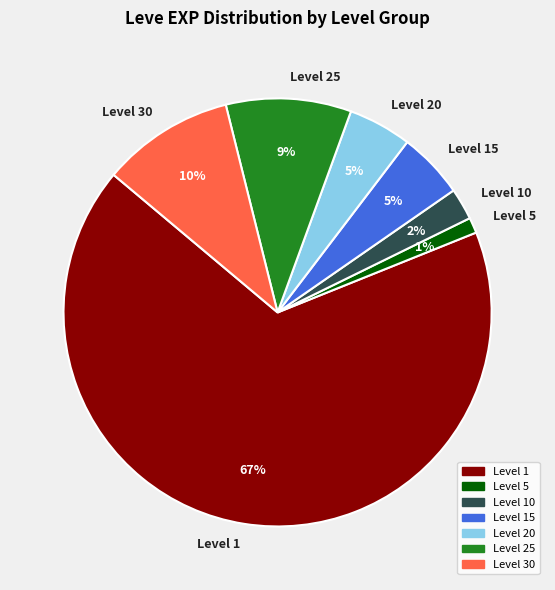

The Level 30 slice represents 21% of the pie. True or false?

False